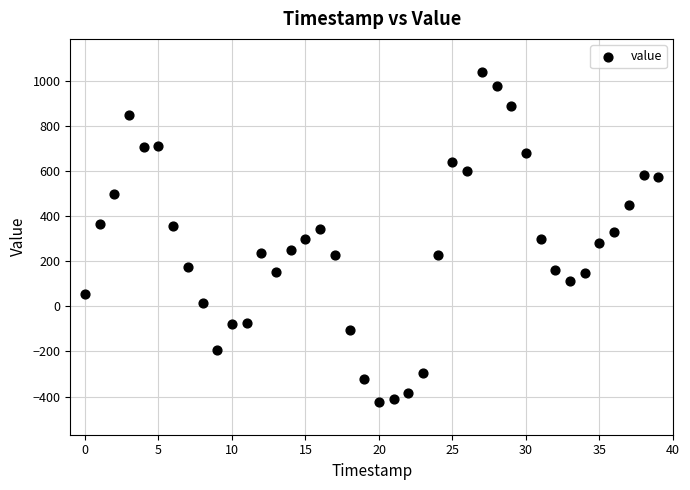

What is the range of Y values (max minus min)?

1461.0